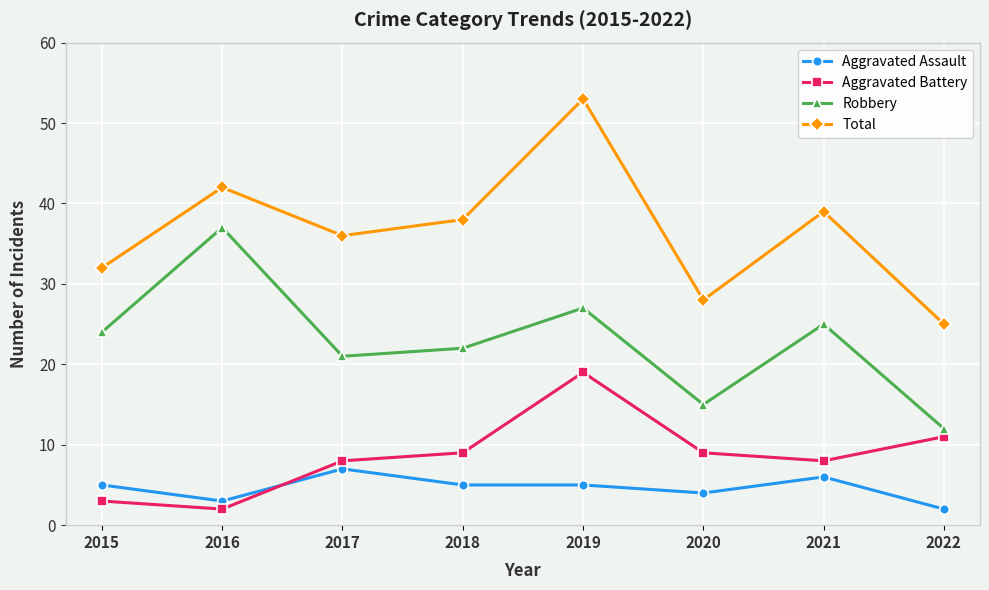

What is the difference between the highest and lowest values at 2018?

33